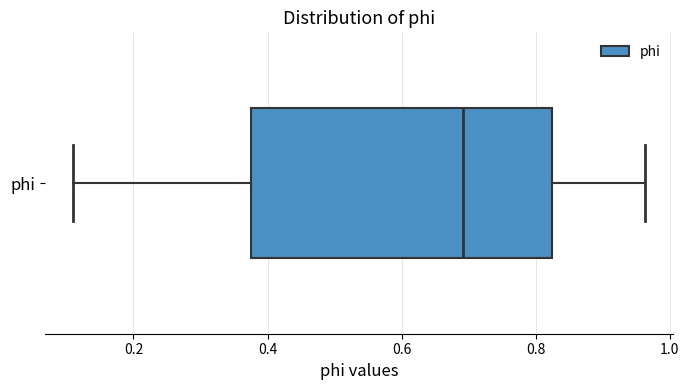

Read this box plot against the x-axis: the position of the median line, the range covered by the box, and the ends of both whiskers. The values are not printed on the chart, so give them approximately, as read against the axis.

median 0.70, box 0.38 to 0.82, whiskers 0.12 to 0.96